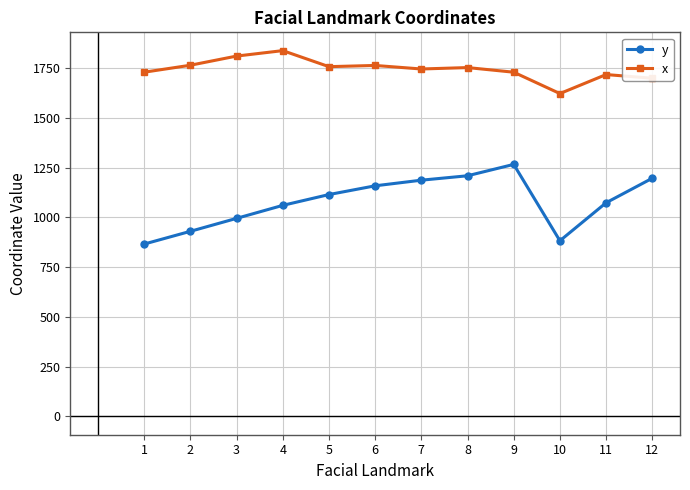

What is the minimum value shown in the chart?

865.6